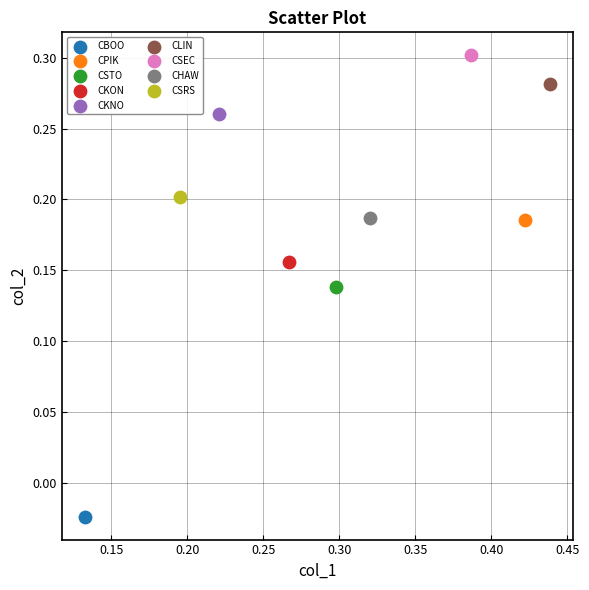

Which series contains the highest Y value?

CSEC